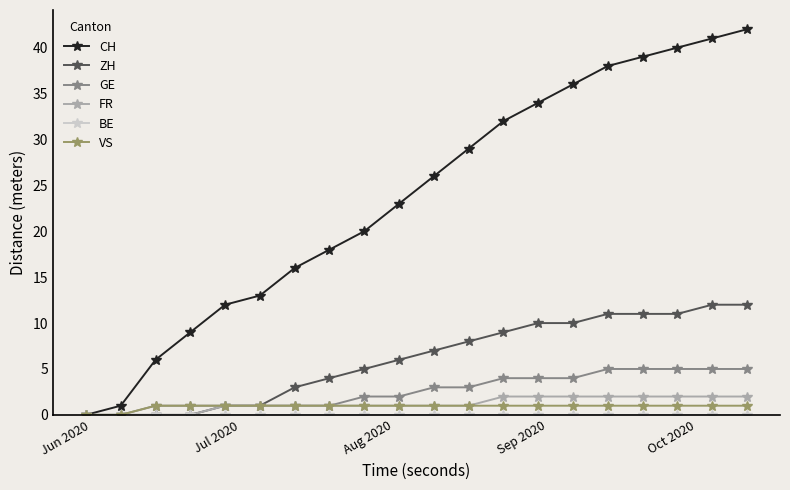

What is the difference between the second highest and second lowest values in the CH series?

40